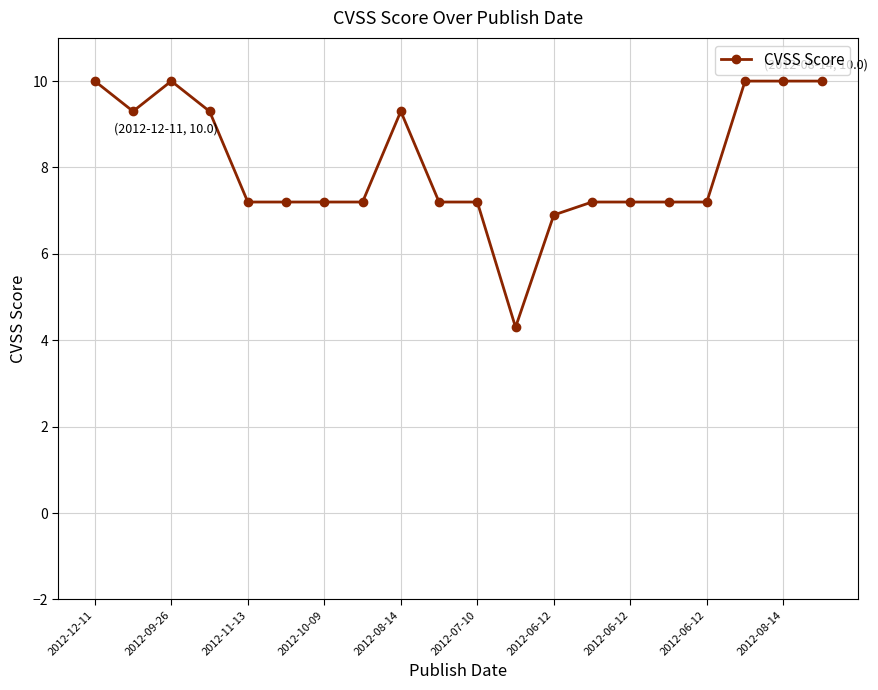

What is the value of the 11th point from the left?

7.2